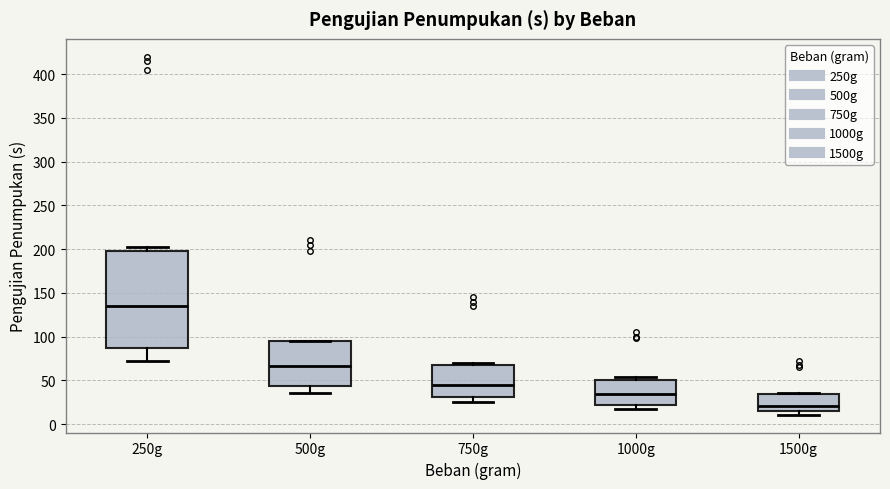

Reading left to right, transcribe this box plot: for each box, give where its median line is, the range the box spans, and where its two whiskers end, as read against the y-axis. The values are not printed on the chart, so give them approximately, as read against the axis.

250g: median 135, box 90 to 200, whiskers 70 to 200 (just above the box's upper edge)
500g: median 65, box 45 to 95, whiskers 35 to 95
750g: median 45, box 30 to 70, whiskers 25 to 70 (just above the box's upper edge)
1000g: median 35, box 20 to 50, whiskers 15 to 55
1500g: median 20, box 15 to 35, whiskers 10 to 35 (just above the box's upper edge)